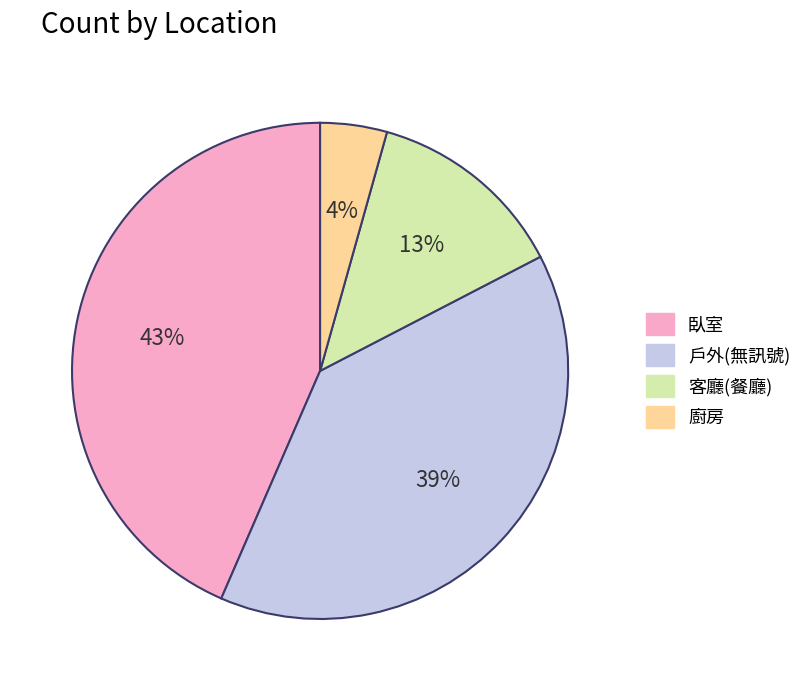

Does 戶外(無訊號) represent more than half of the total?

No